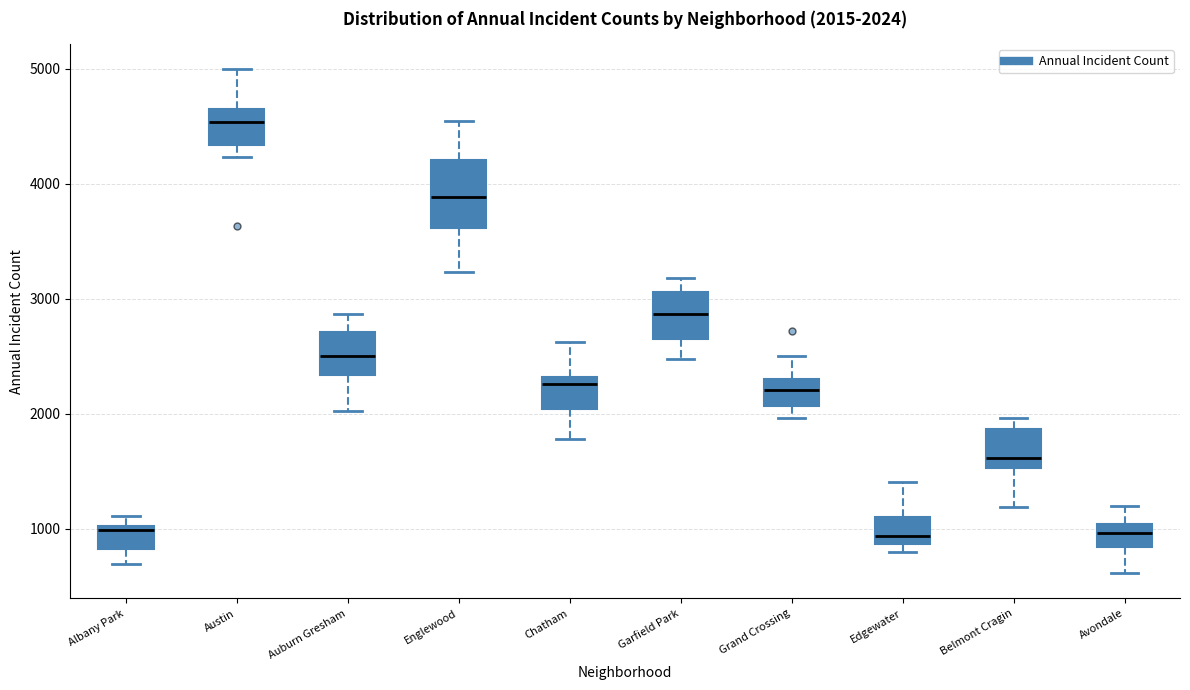

Which box is the tallest, from its lower edge to its upper edge?

Englewood